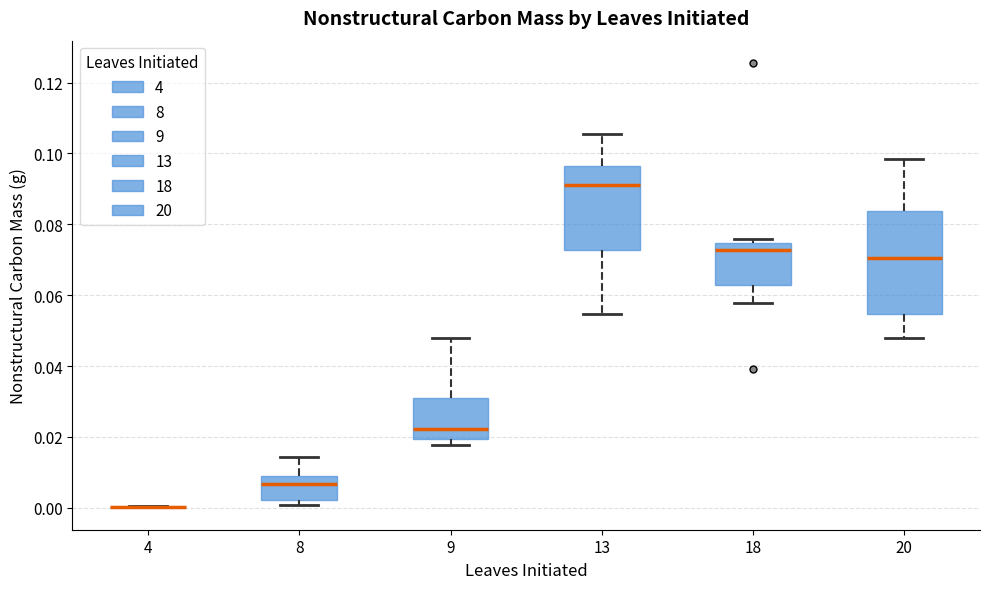

Which box is the tallest, from its lower edge to its upper edge?

20